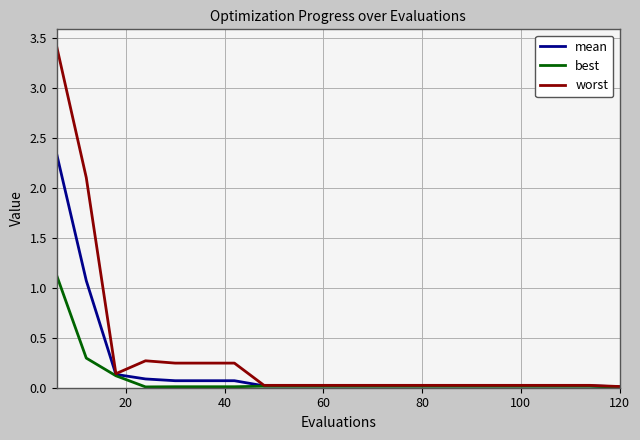

Which series has the largest total across all categories?

worst